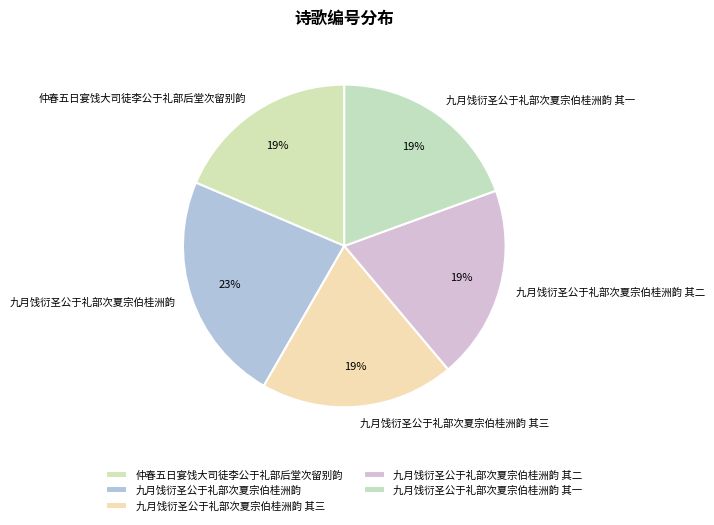

How many slices are in this pie chart?

5